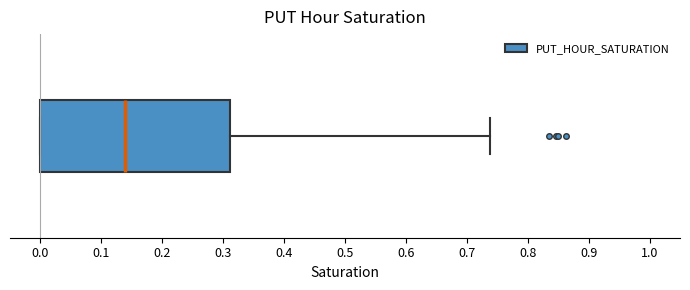

Where does the median line of the box sit on the x-axis? The values are not printed on the chart, so give them approximately, as read against the axis.

0.14